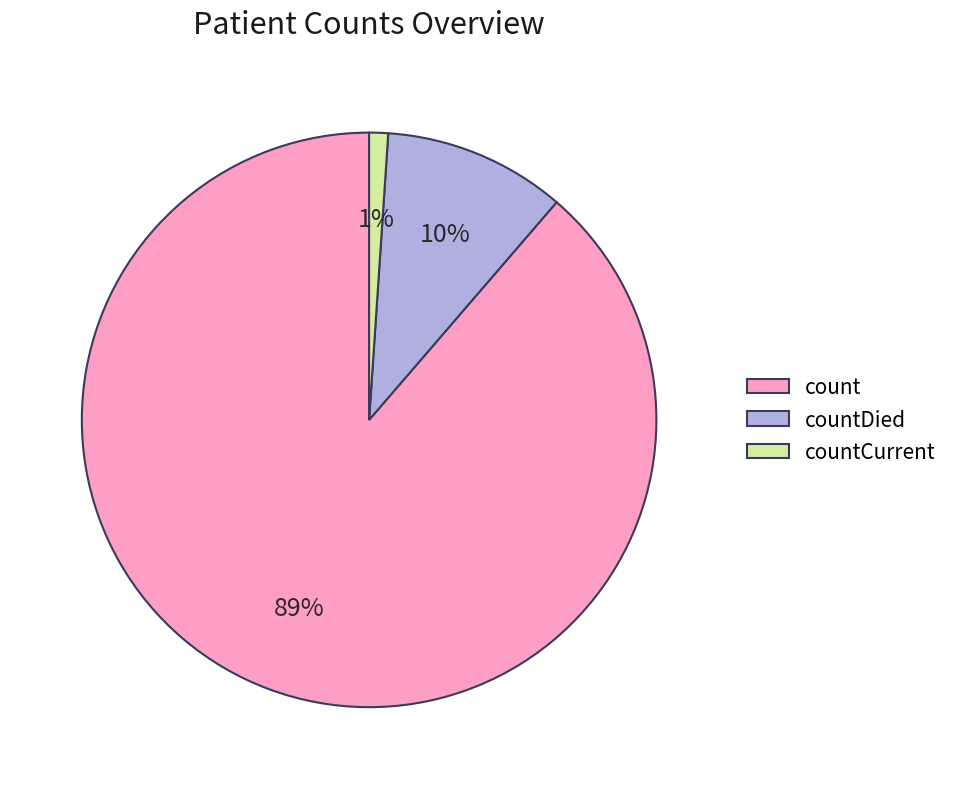

Combined, do countDied and countCurrent account for over 50%?

No